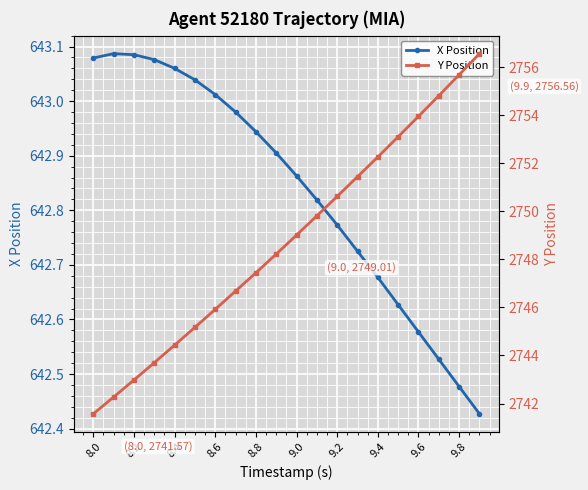

True or false: X Position has a value of 857.4 at 8.0.

False